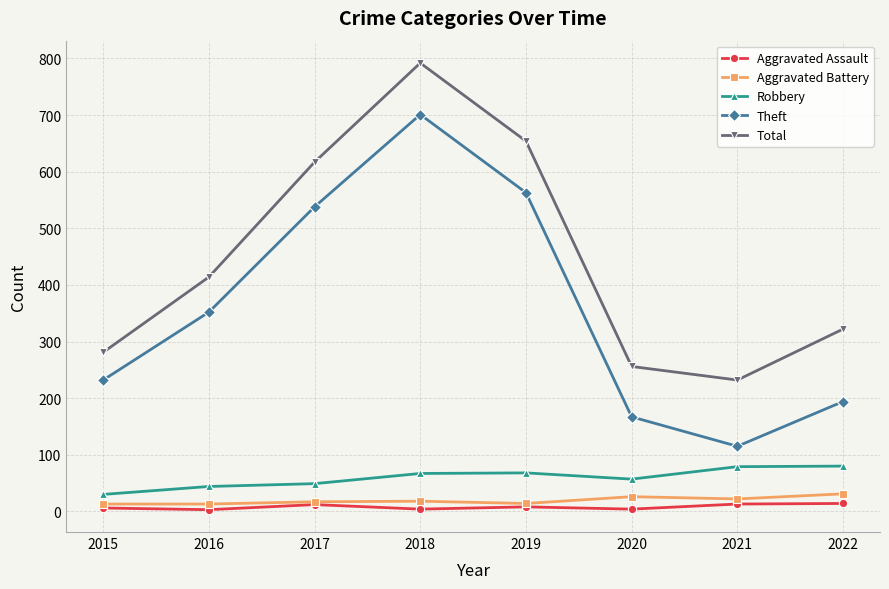

What is the total value across all series at 2020?

510